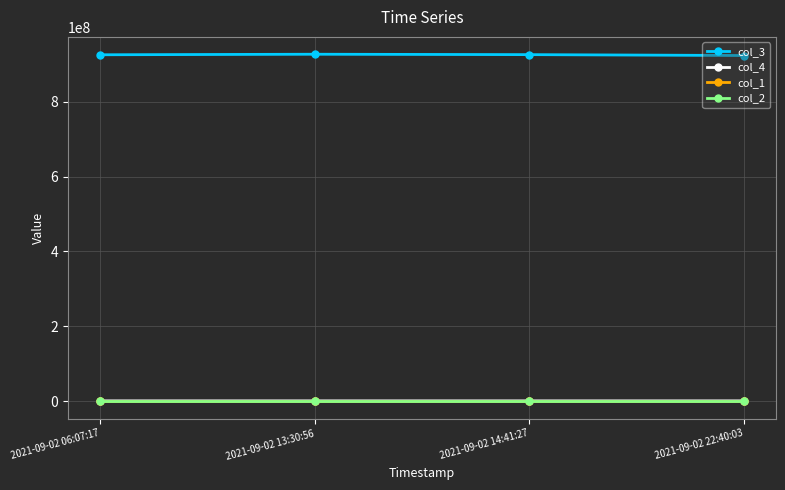

What is the label of the 4th point from the right?

2021-09-02 06:07:17